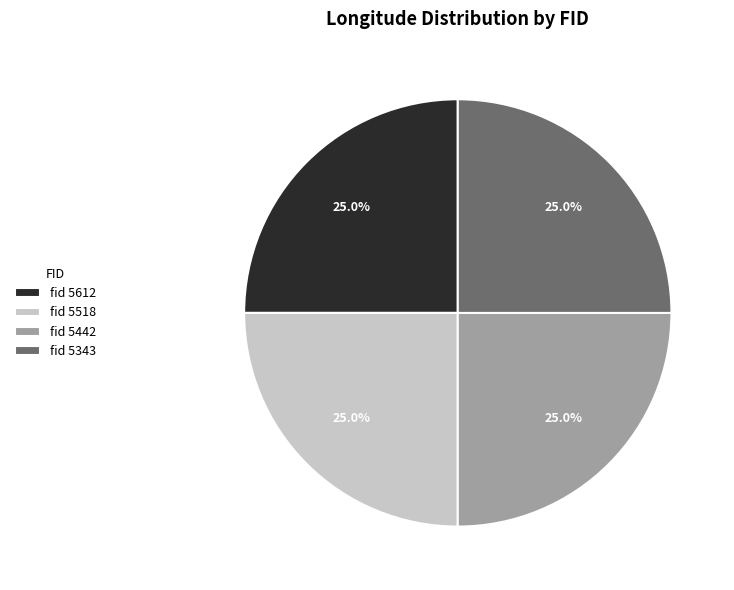

Is there any slice that represents more than half of the pie?

No